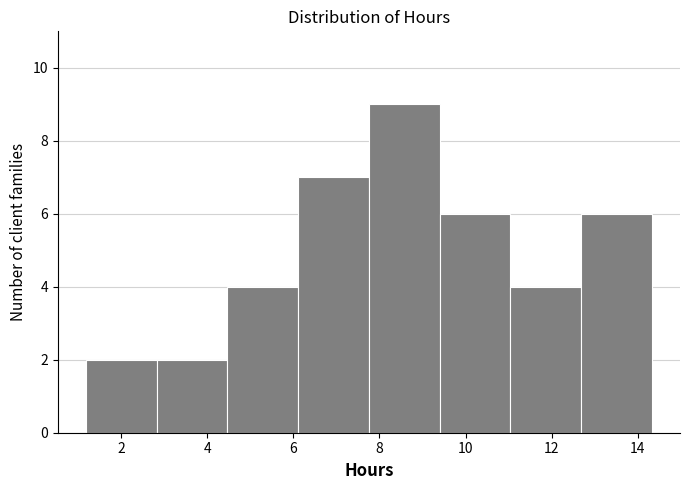

Over which range of the x-axis is the bar tallest?

7.8 to 9.4